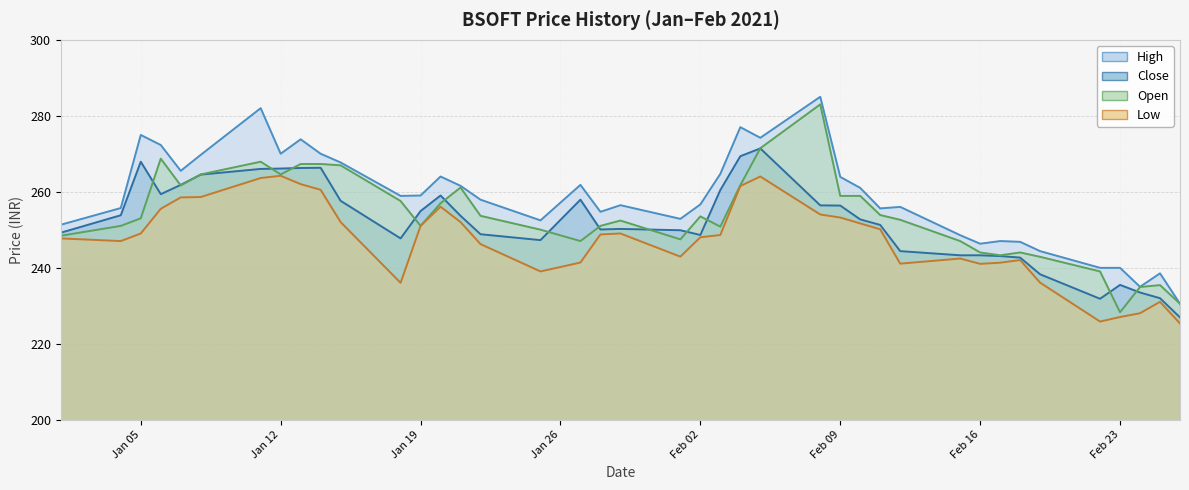

How many interior local valleys does the High series have?

10